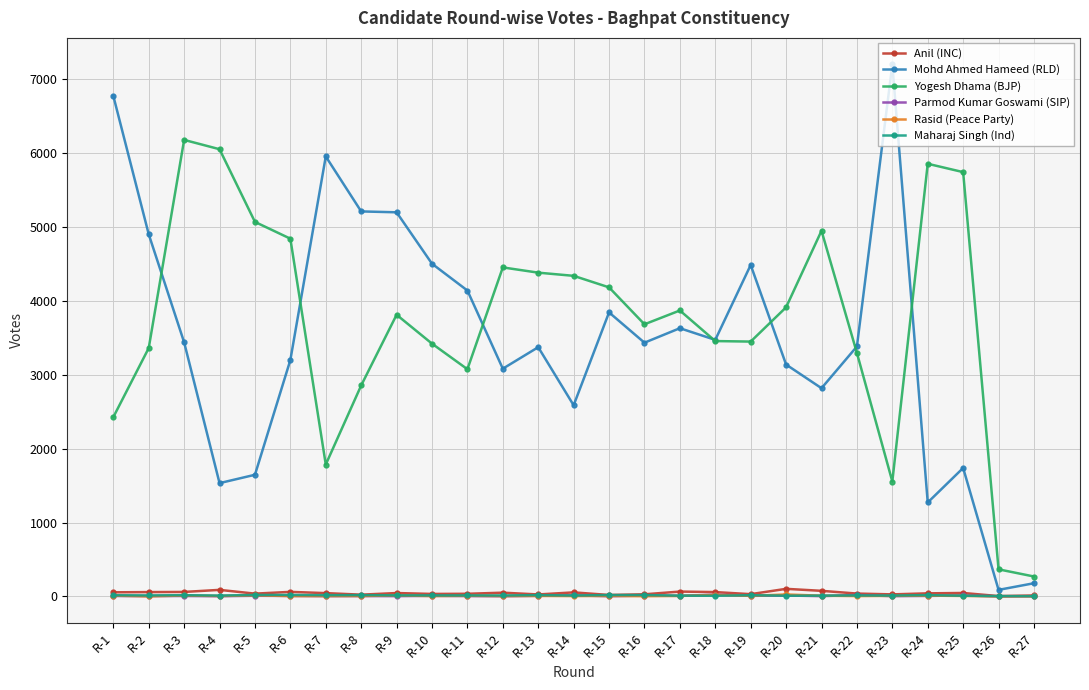

Where is the first local minimum for Mohd Ahmed Hameed (RLD)?

R-4